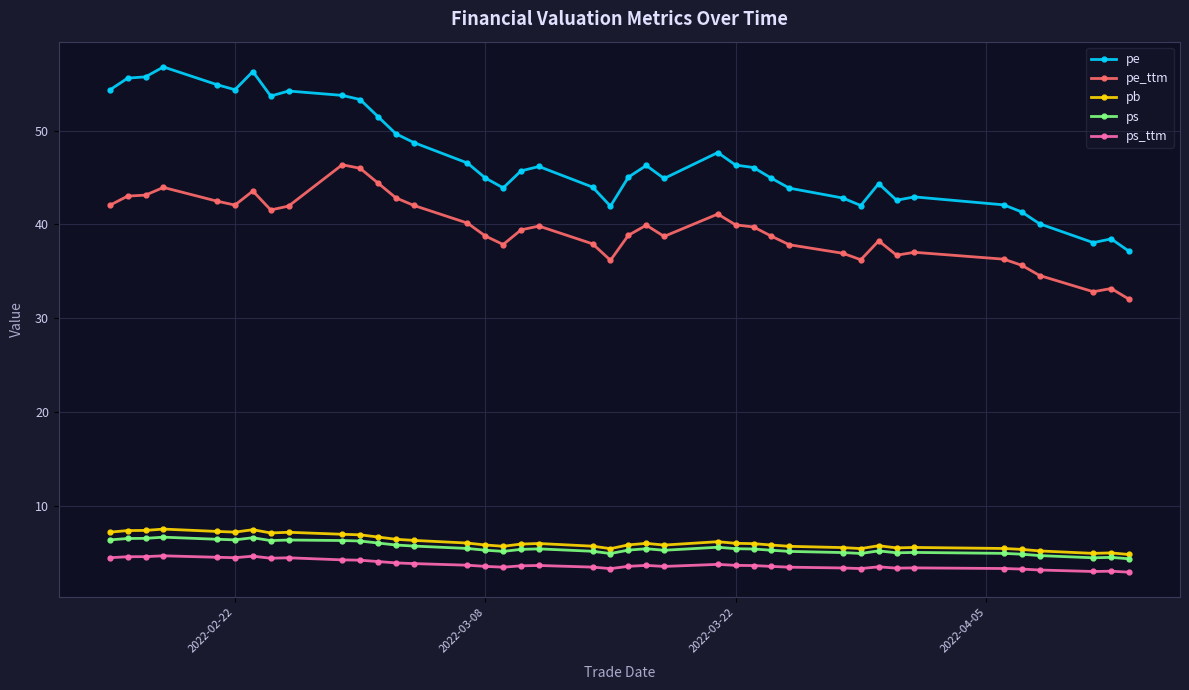

What is the maximum value shown in the chart?

56.8